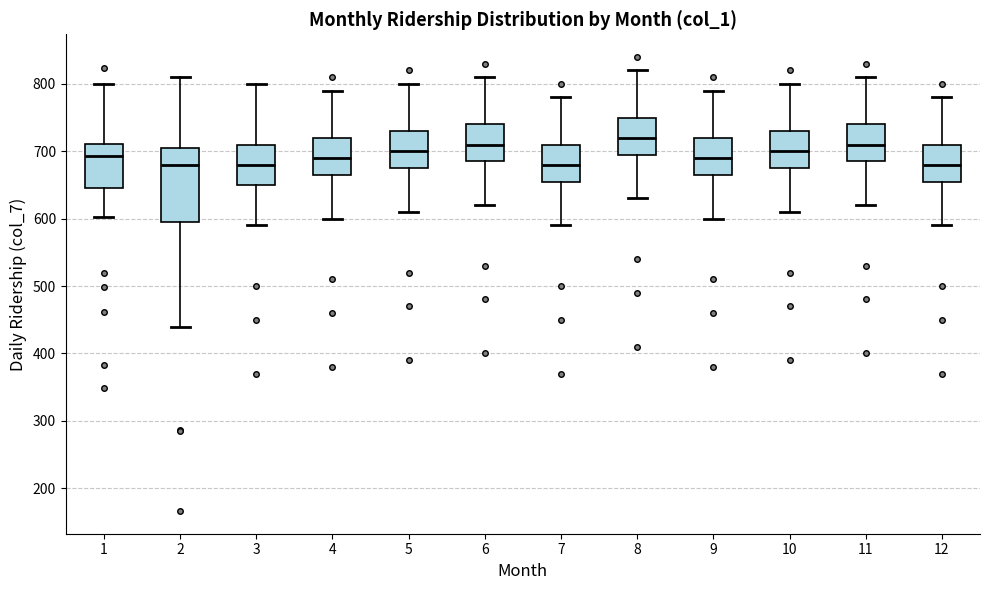

Comparing the boxes themselves (not the whiskers), which one is the tallest?

2